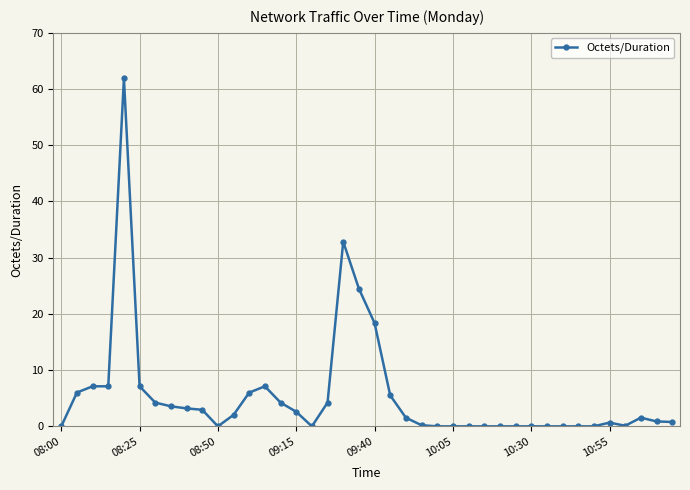

What is the difference between the maximum and minimum values?

61.9